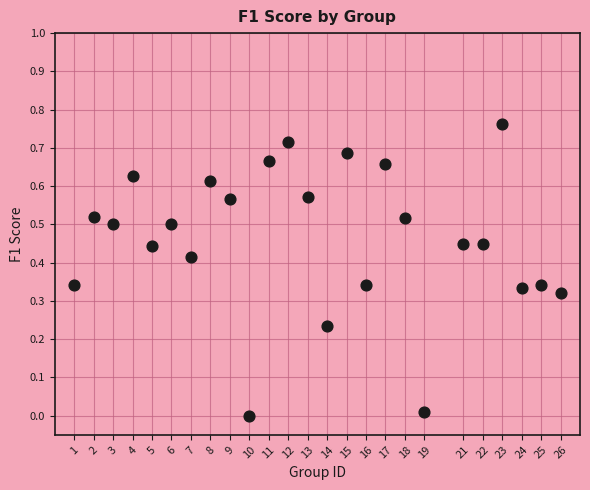

What is the range of X values (max minus min)?

25.0